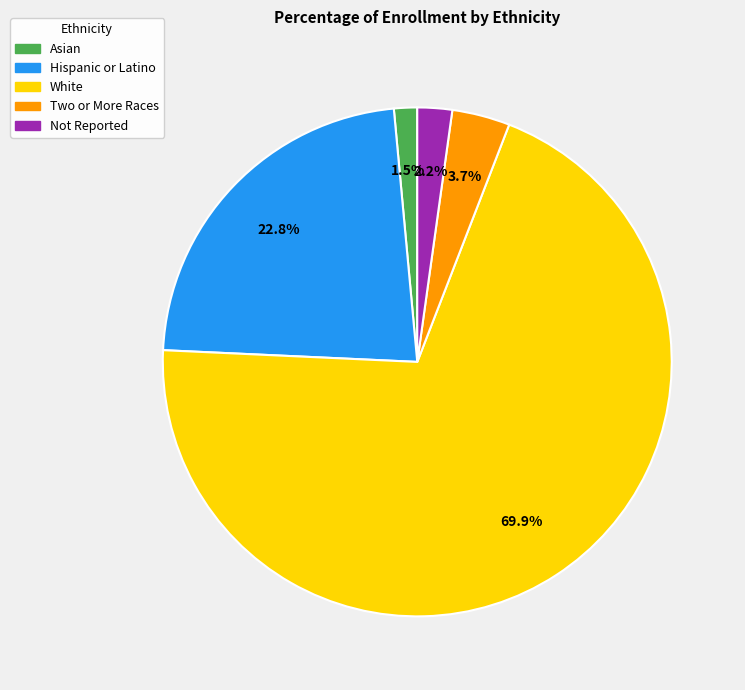

Which slice is the smallest?

Asian